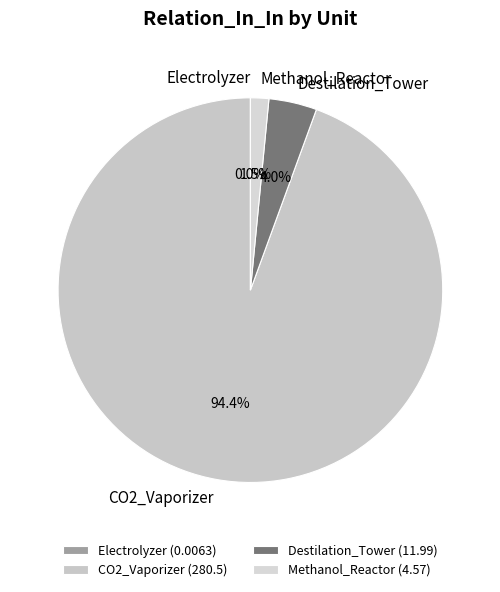

Is the sum of Methanol_Reactor and CO2_Vaporizer greater than half?

Yes